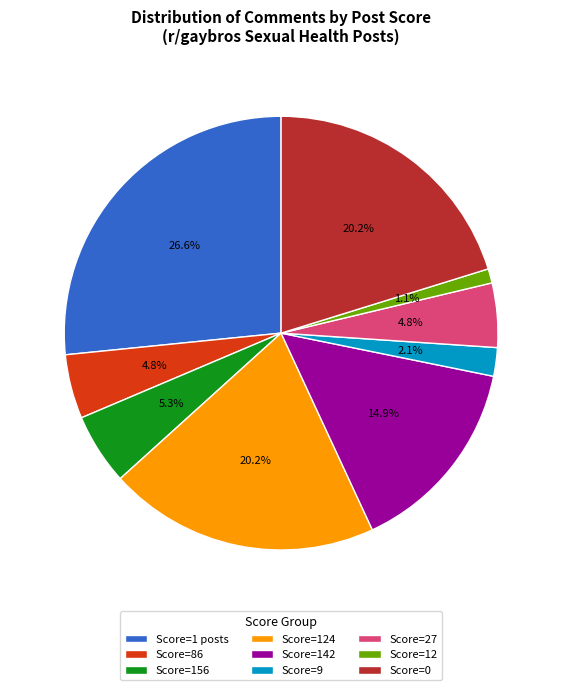

Which slice is the largest?

Score=1 posts